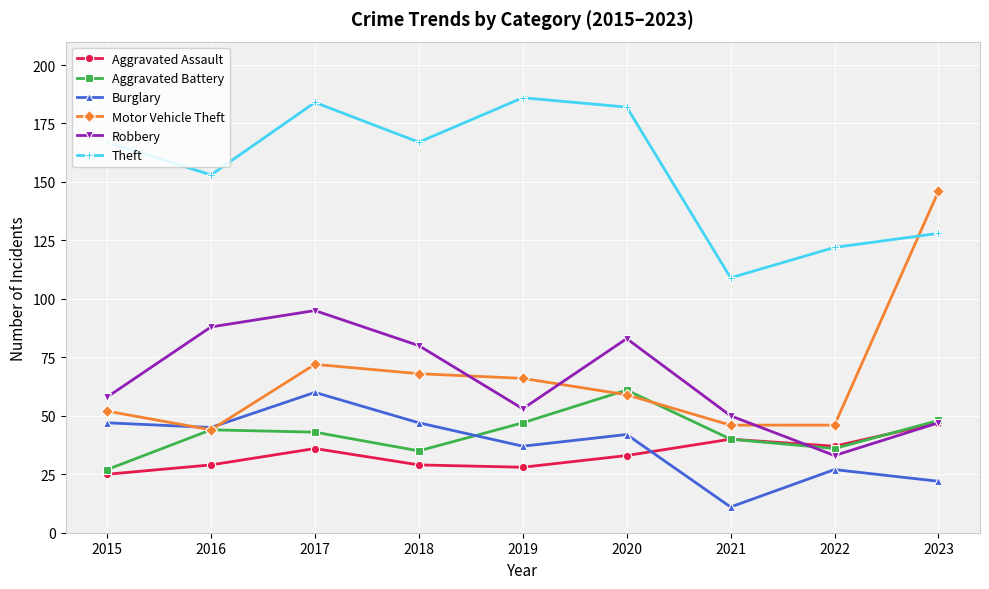

What is the value of the Aggravated Assault point at the 2nd from the left?

29